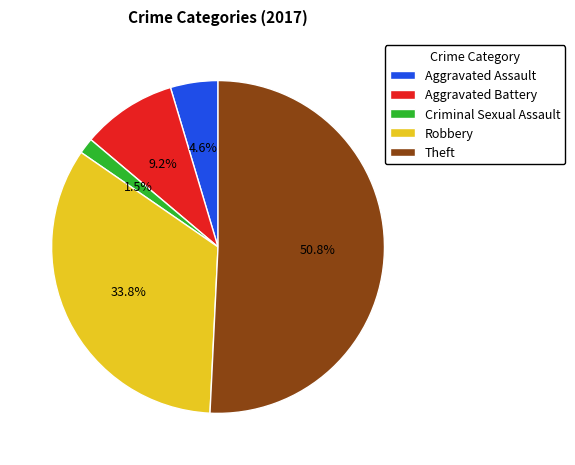

Is there any slice that represents more than half of the pie?

Yes